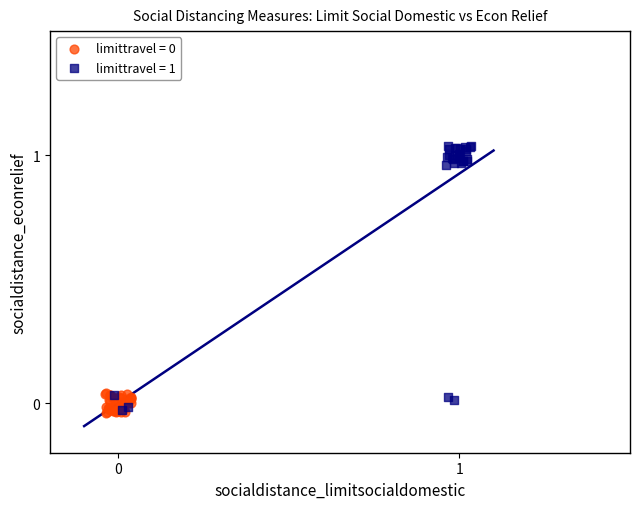

Which series reaches the maximum Y coordinate?

limittravel = 1